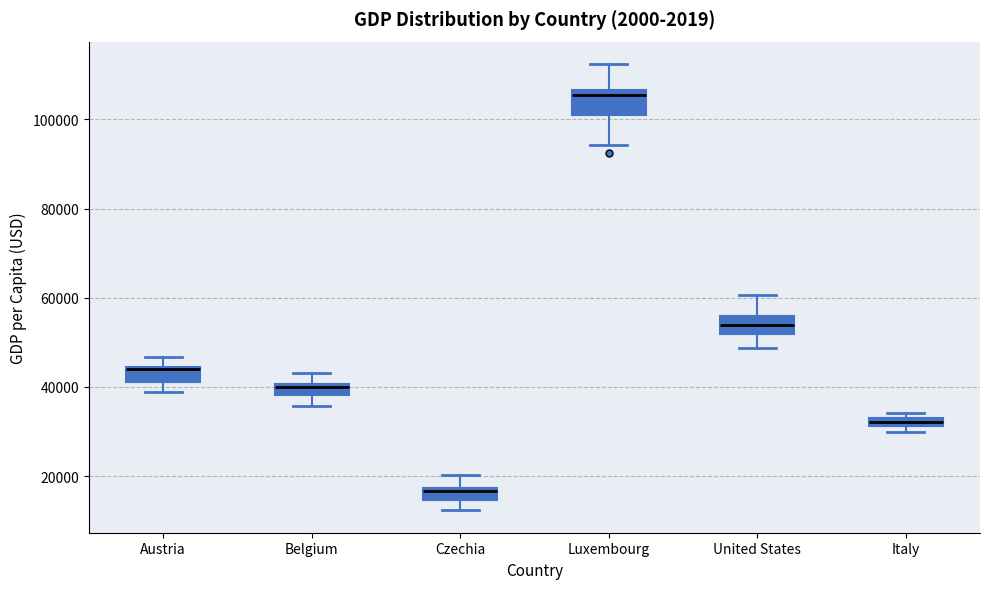

Where is the upper edge of the box for Italy on the y-axis? The values are not printed on the chart, so give them approximately, as read against the axis.

34000